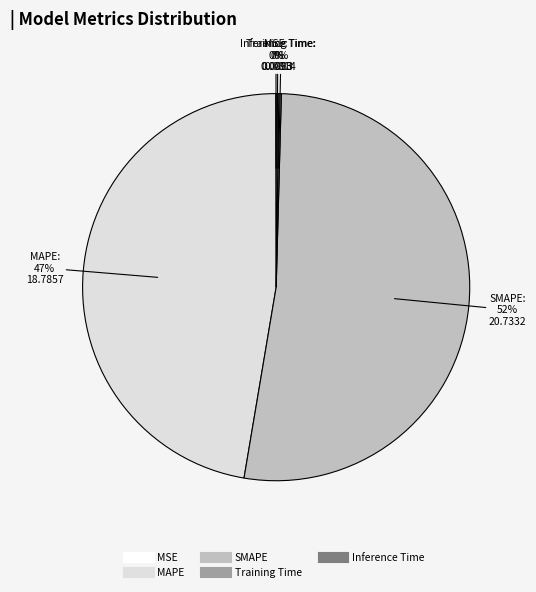

To the nearest percent, what is the average slice percentage?

20%